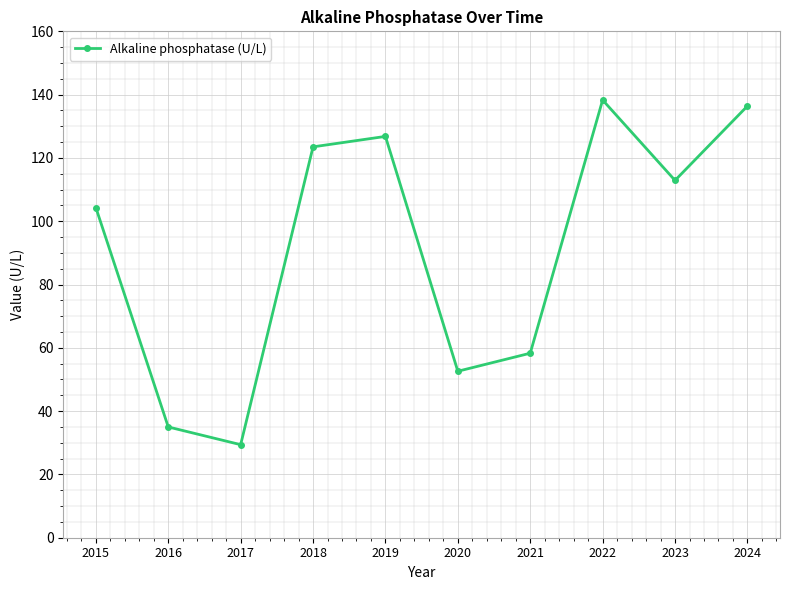

What value does the data have at 2021?

58.3